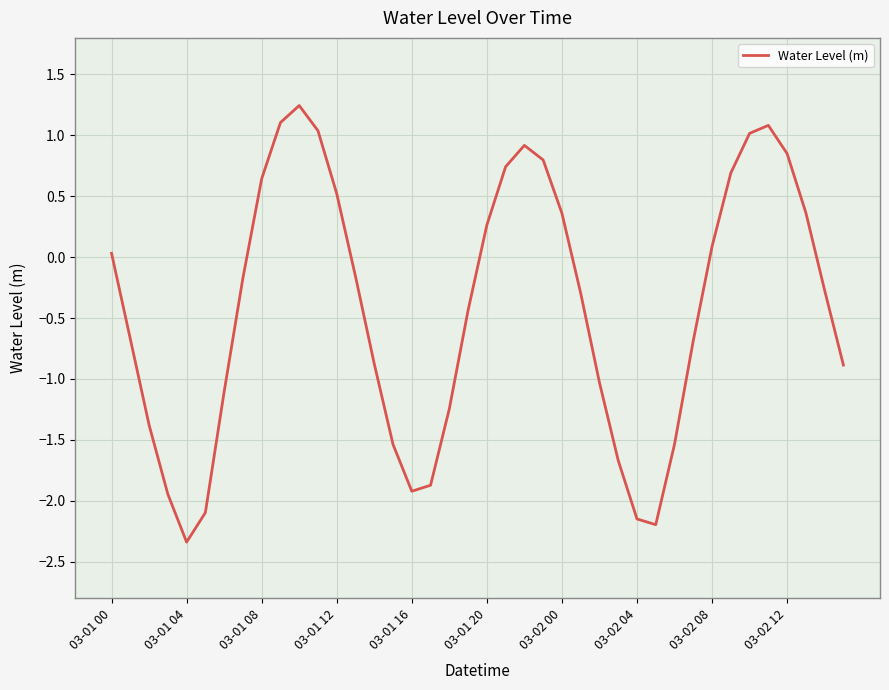

What is the difference between the maximum and second lowest values?

3.4